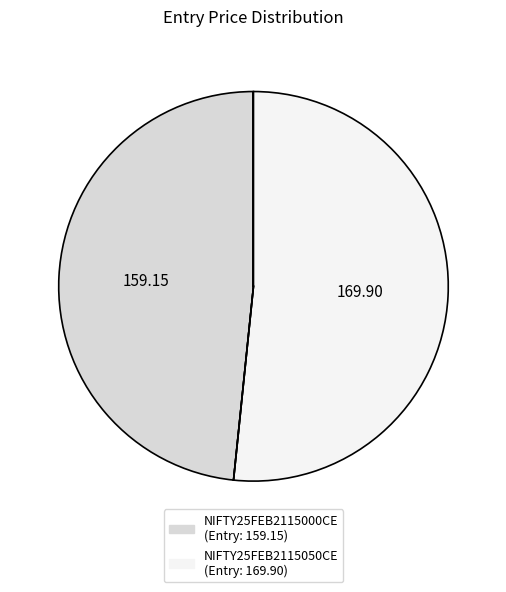

Does any single category account for the majority?

Yes